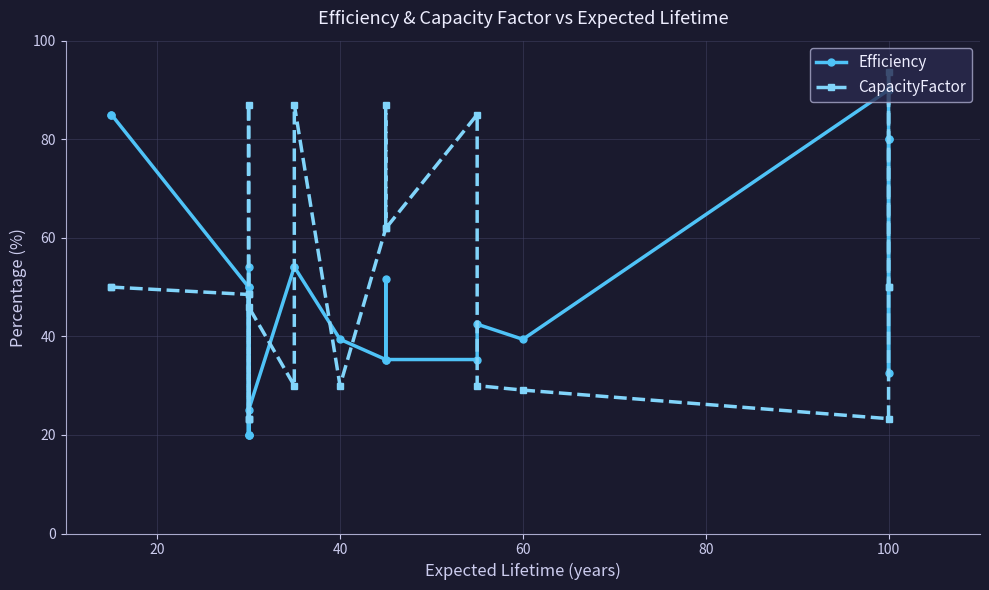

The CapacityFactor series shows 50.0 at 20. True or false?

True